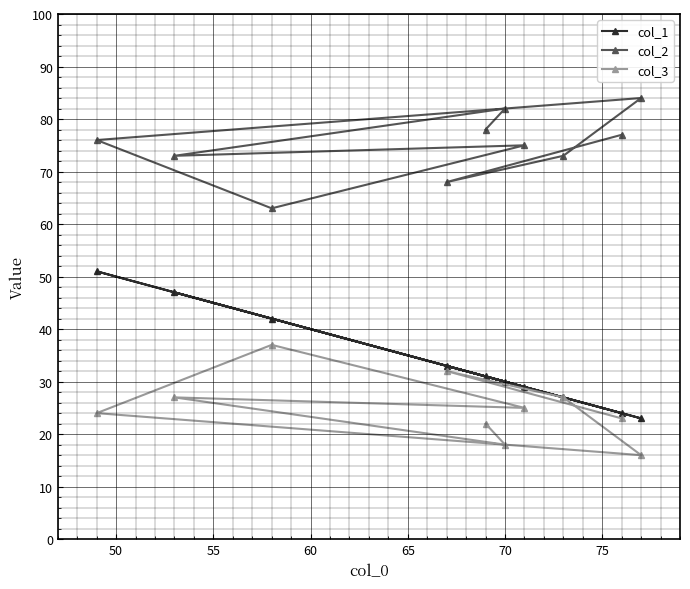

Rank the series by their maximum value, from highest to lowest.

col_2, col_1, col_3